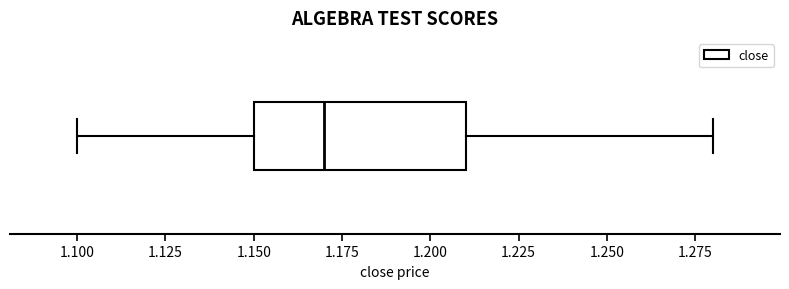

Read this box plot against the x-axis: the position of the median line, the range covered by the box, and the ends of both whiskers. The values are not printed on the chart, so give them approximately, as read against the axis.

median 1.17, box 1.15 to 1.21, whiskers 1.10 to 1.28